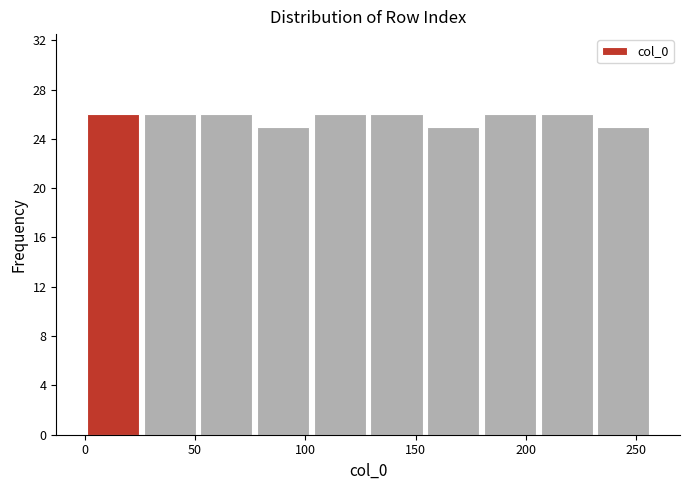

Reading left to right, list every bar in this chart as the range it spans on the x-axis followed by its height. Neither the bar edges nor the heights are printed on the chart, so give them approximately, as read against the axes.

0 to 25: 26
25 to 50: 26
50 to 75: 26
75 to 105: 25
105 to 130: 26
130 to 155: 26
155 to 180: 25
180 to 205: 26
205 to 230: 26
230 to 255: 25